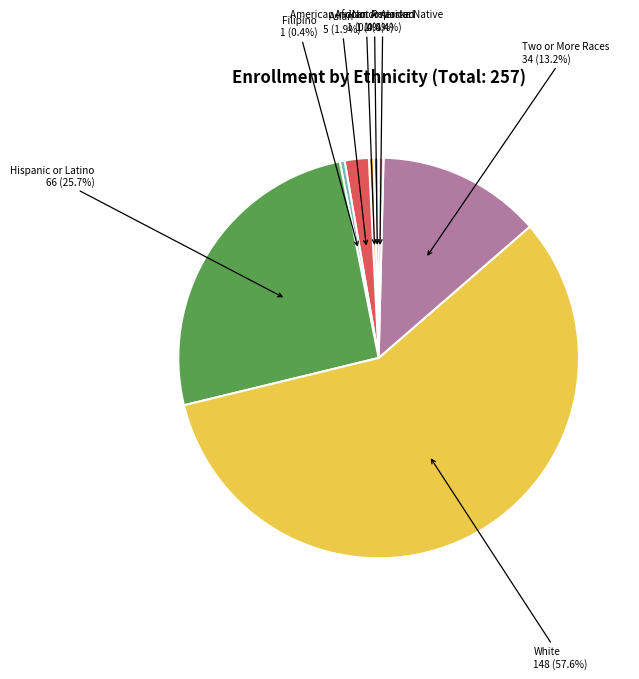

Count the number of slices in the pie.

8